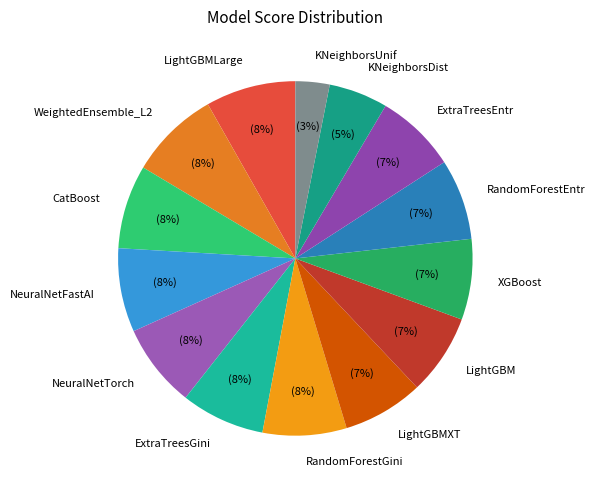

Do KNeighborsUnif and XGBoost together represent more than half of the pie?

No